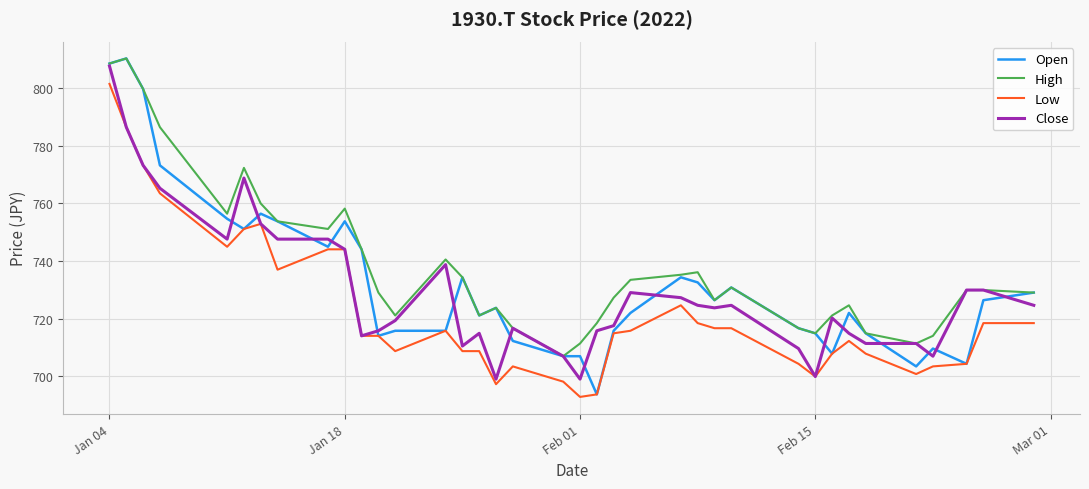

Which series has the largest total across all categories?

High